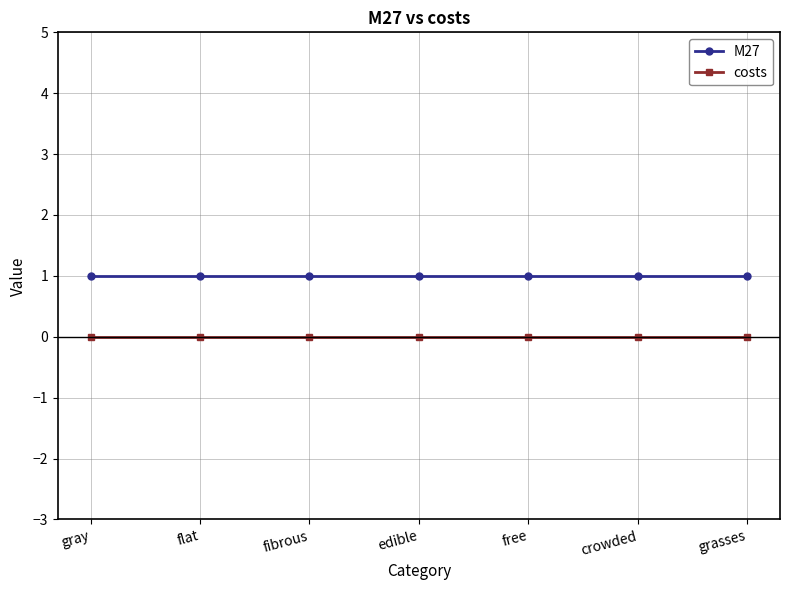

True or false: costs and M27 cross at least once.

False